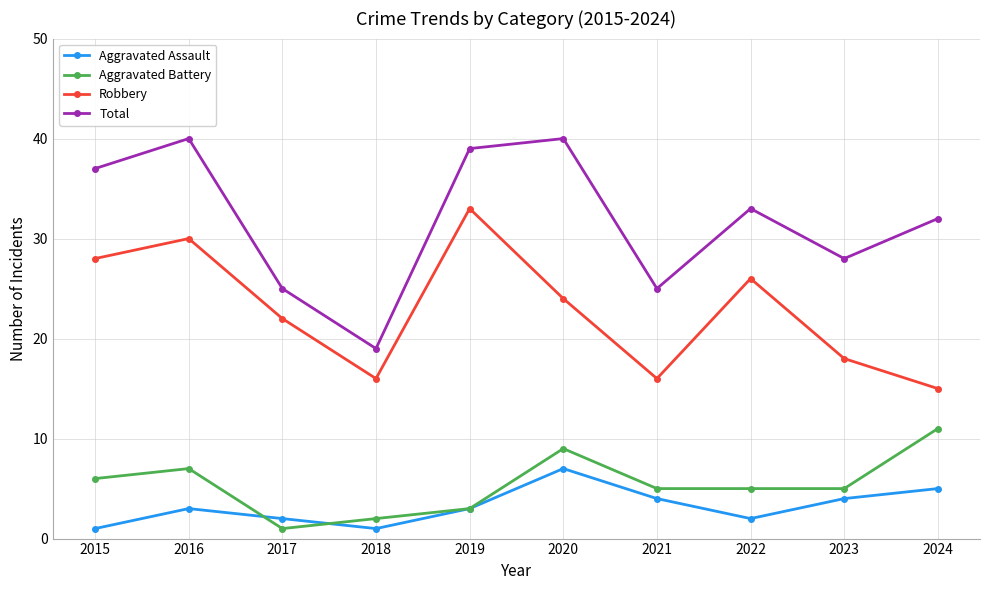

What is the difference between the second highest and minimum values in the Aggravated Battery series?

8